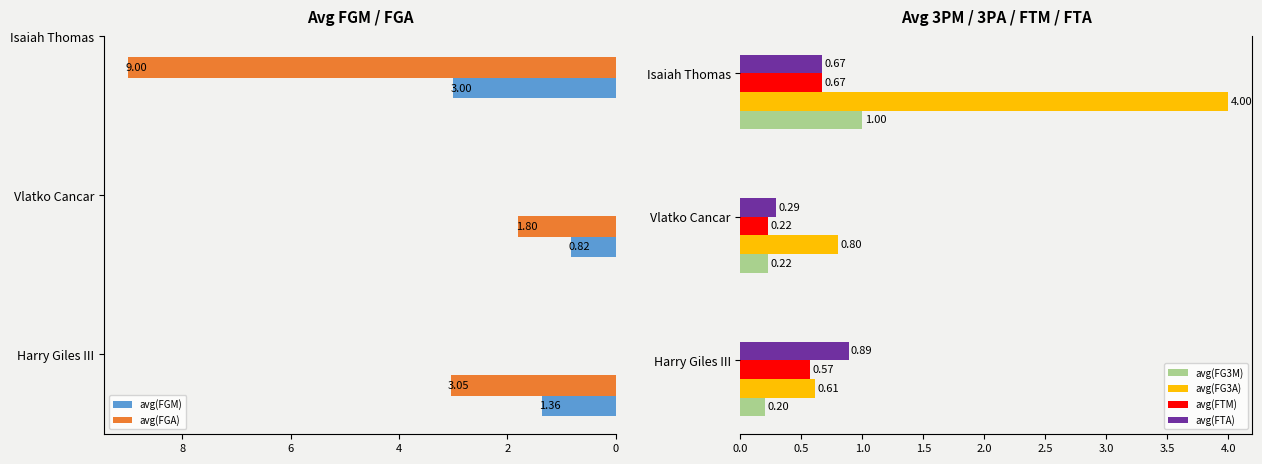

How many categories are shown in the chart?

3